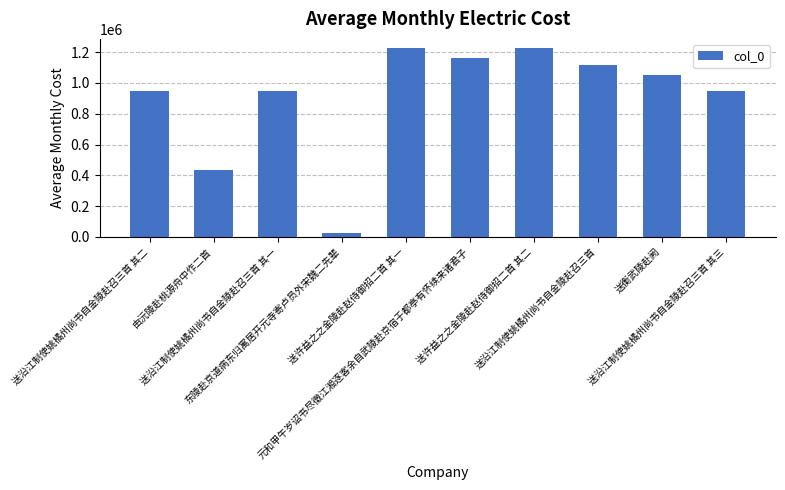

What is the change in value from 送沿江制使姚橘州尚书自金陵赴召三首 其二 to 送衡武陵赴阙?

+105194